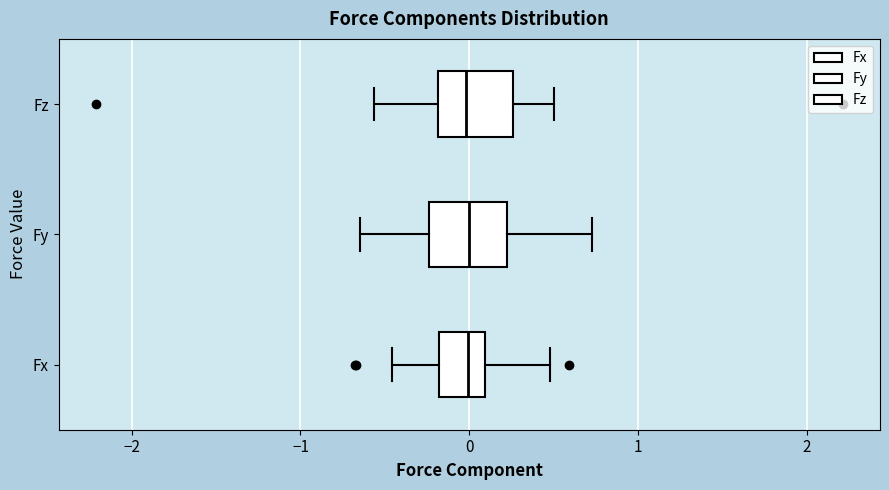

Reading bottom to top, transcribe this box plot: for each box, give where its median line is, the range the box spans, and where its two whiskers end, as read against the x-axis. The values are not printed on the chart, so give them approximately, as read against the axis.

Fx: median 0.0, box -0.2 to 0.1, whiskers -0.5 to 0.5
Fy: median 0.0, box -0.2 to 0.2, whiskers -0.6 to 0.7
Fz: median 0.0, box -0.2 to 0.3, whiskers -0.6 to 0.5